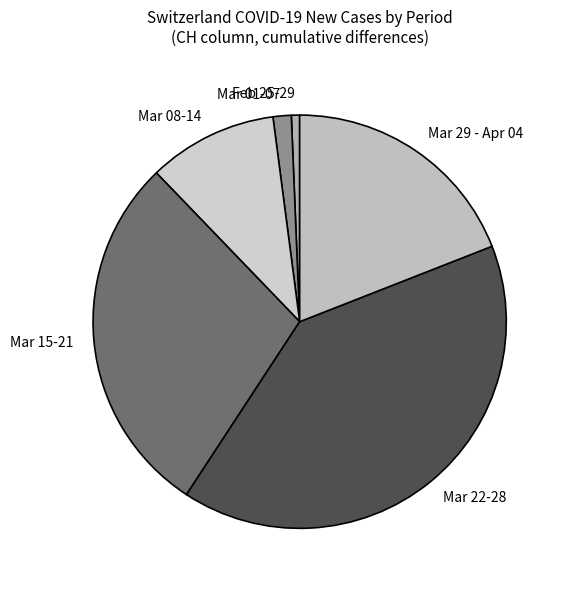

Which category has the biggest portion of the pie?

Mar 22-28